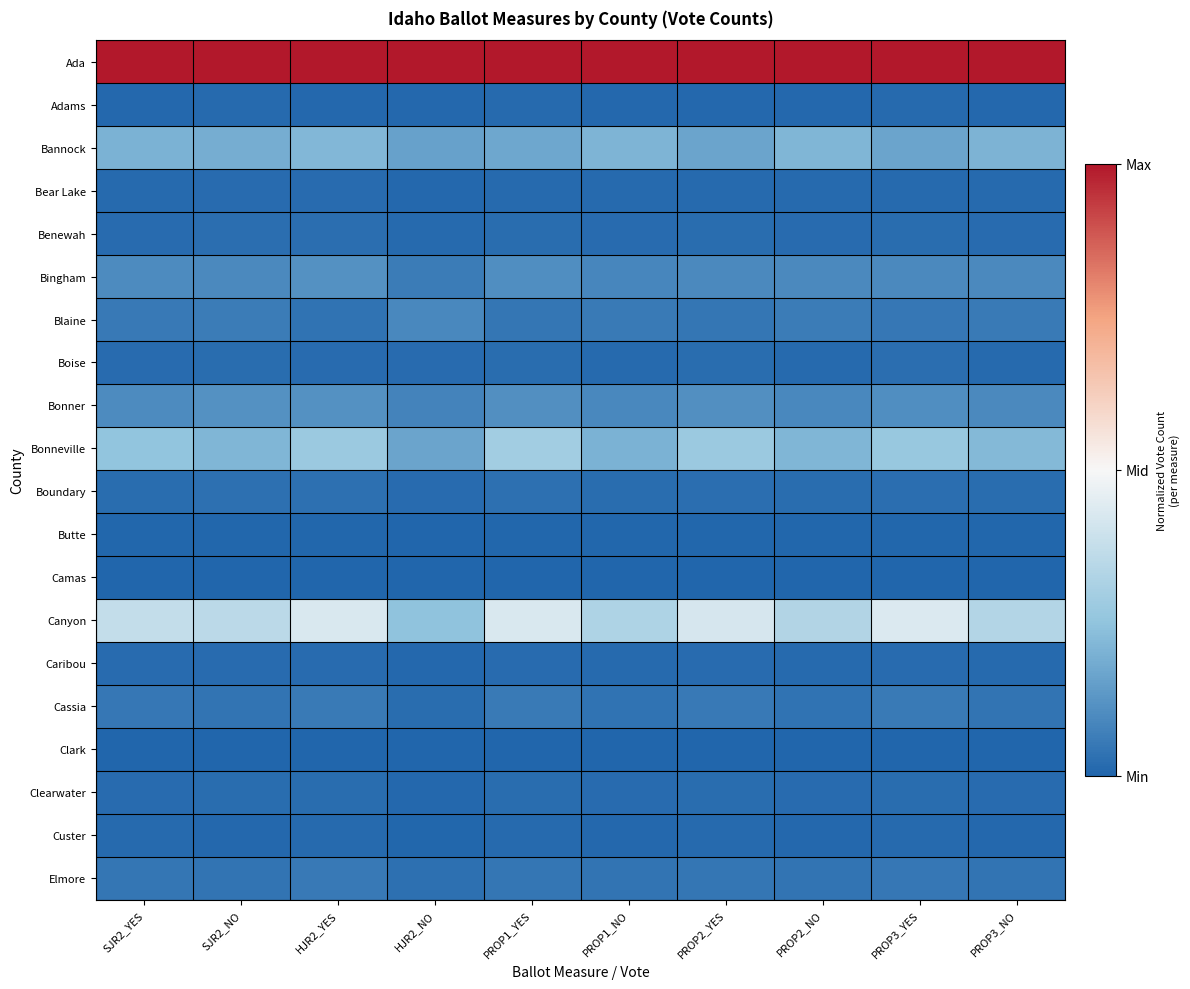

How many data points does each series have?

10